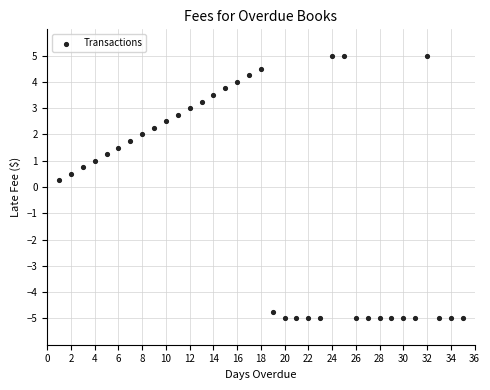

What is the range of X values (max minus min)?

34.0